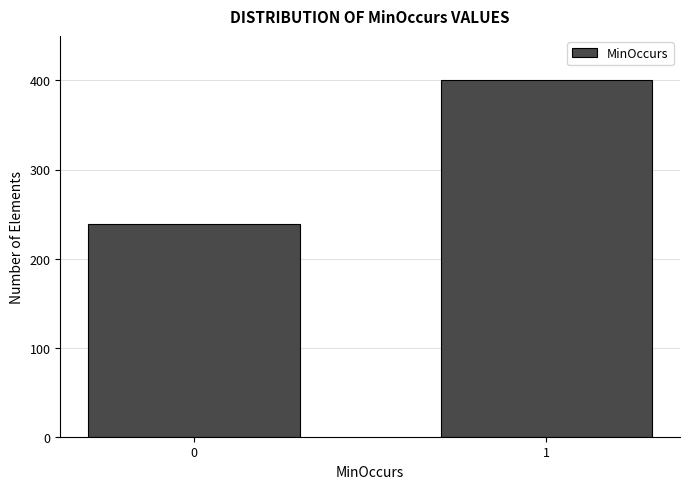

Reading right to left, list all the values displayed in this chart.

1=401	0=239